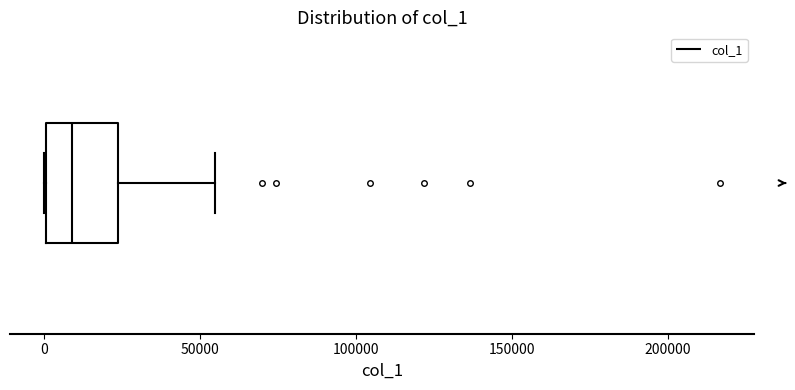

Read this box plot against the x-axis: the position of the median line, the range covered by the box, and the ends of both whiskers. The values are not printed on the chart, so give them approximately, as read against the axis.

median 10000, box 0 to 25000, whiskers 0 to 55000